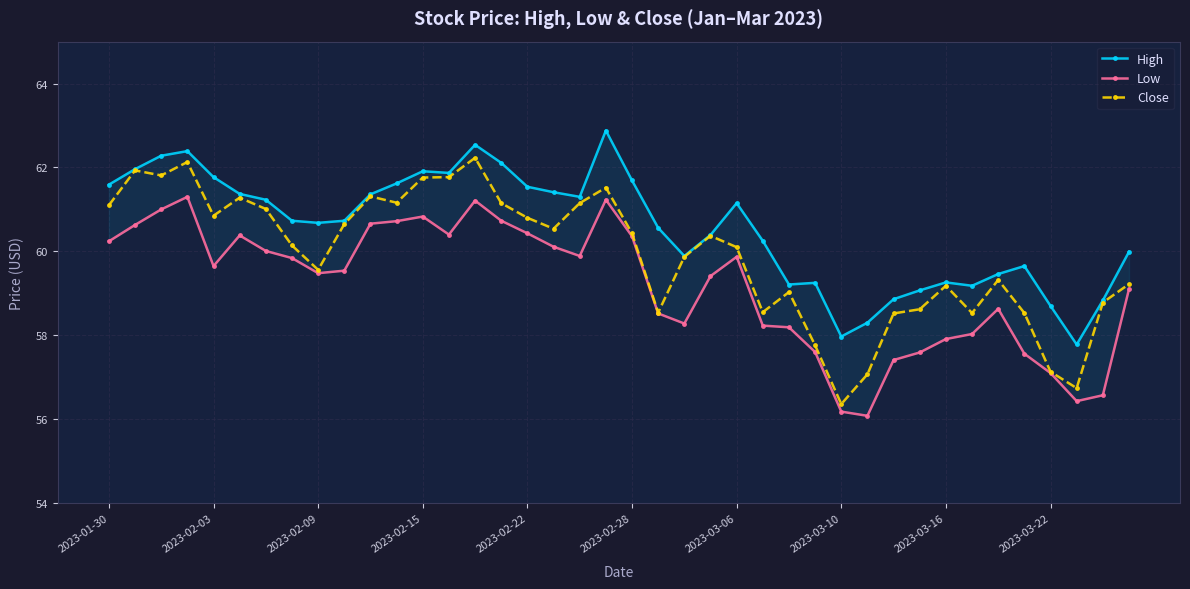

What are all the series names shown in the legend?

High, Low, Close